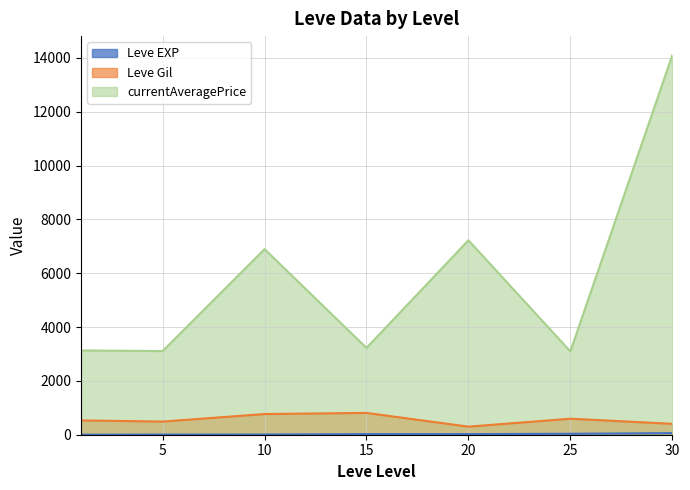

Which has a higher value, 15 or 10?

15